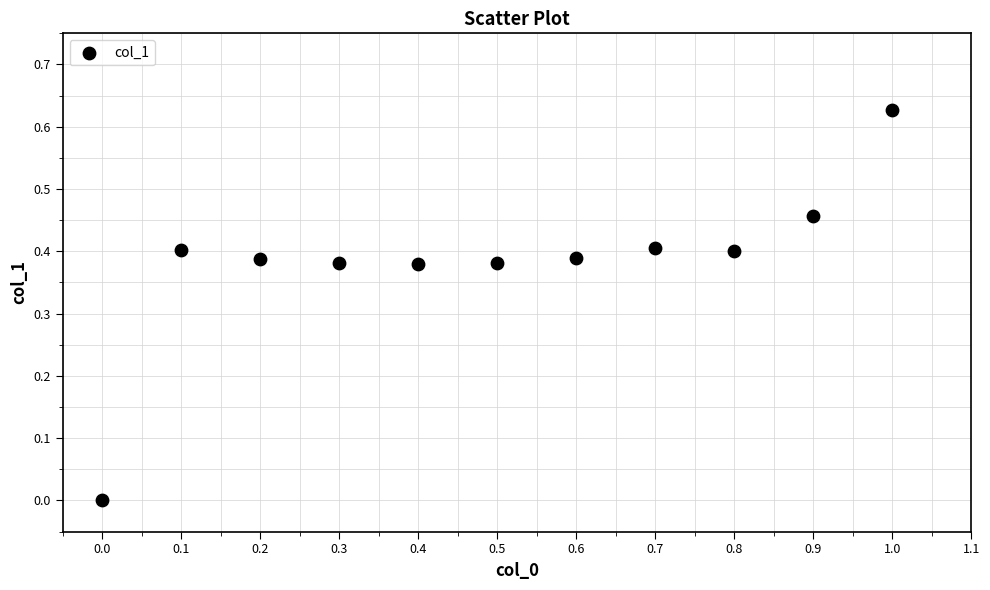

What is the range of X values (max minus min)?

1.0